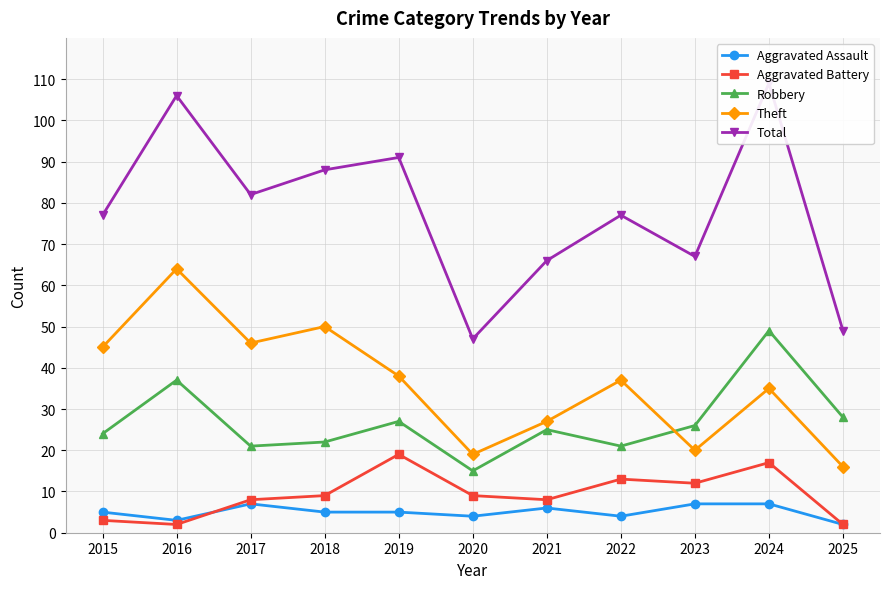

What are all the series names shown in the legend?

Aggravated Assault, Aggravated Battery, Robbery, Theft, Total